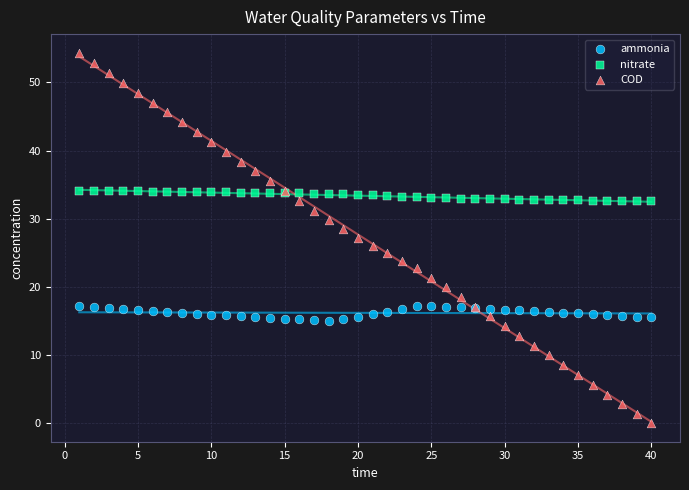

Which series reaches the maximum Y coordinate?

COD